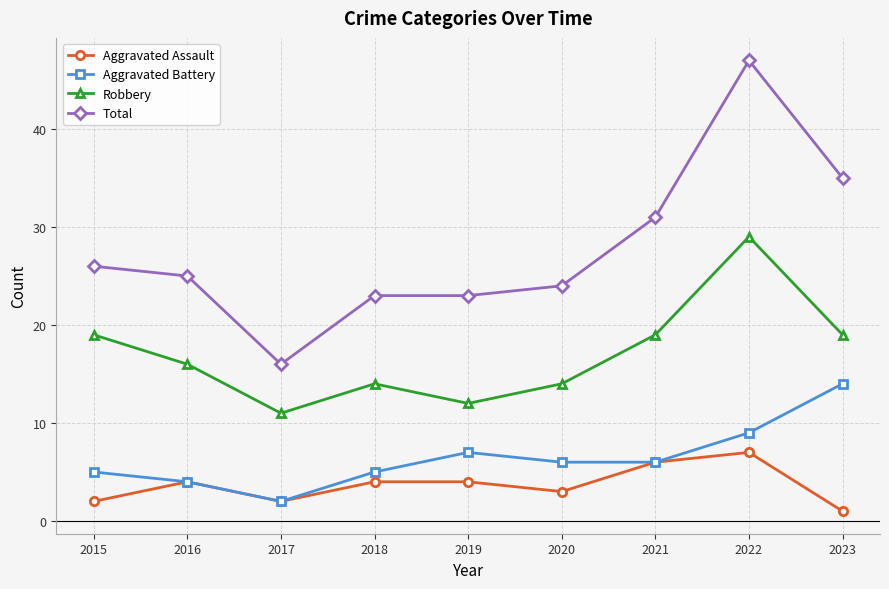

What is the value of the Robbery point at the 6th from the left?

14